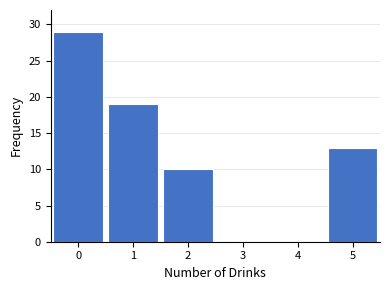

Reading right to left, what are all the values shown in this chart?

13	10	19	29